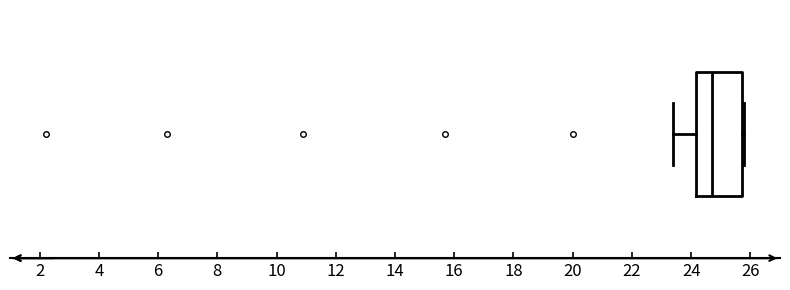

Transcribe this box plot: give where the median line is, the range the box spans, and where the two whiskers end, as read against the x-axis. The values are not printed on the chart, so give them approximately, as read against the axis.

median 24.8, box 24.2 to 25.8, whiskers 23.4 to 25.8 (just right of the box's right edge)